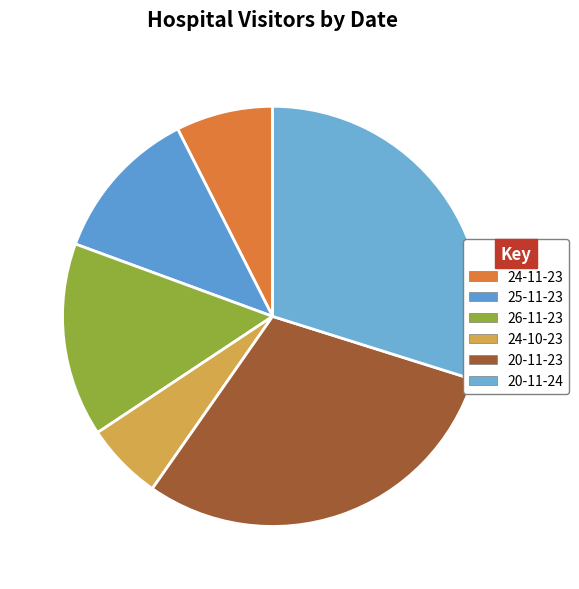

How many segments does this pie chart have?

6